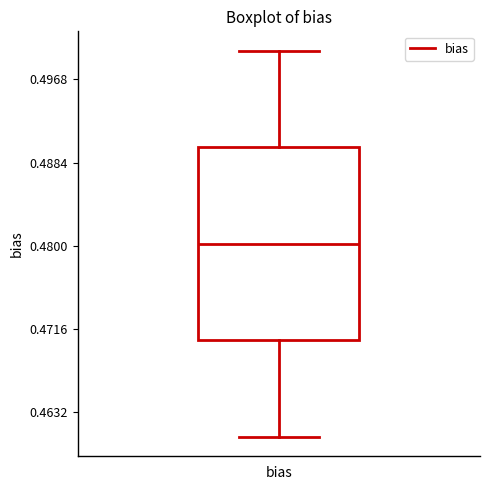

Read this box plot against the y-axis: the position of the median line, the range covered by the box, and the ends of both whiskers. The values are not printed on the chart, so give them approximately, as read against the axis.

median 0.480, box 0.470 to 0.490, whiskers 0.461 to 0.500